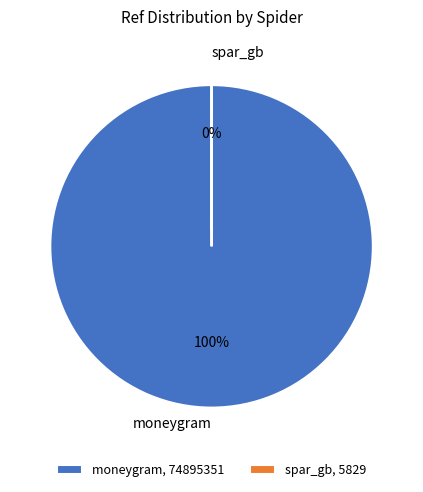

Which category accounts for the majority?

moneygram